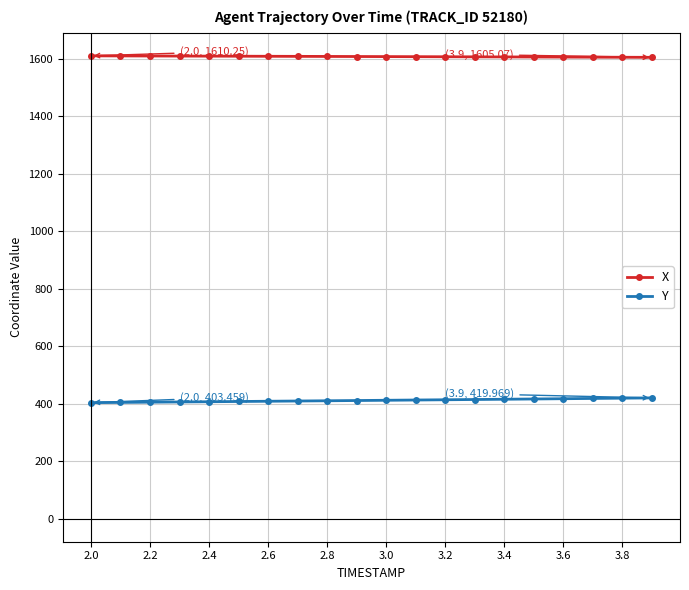

True or false: X and Y cross at least once.

False